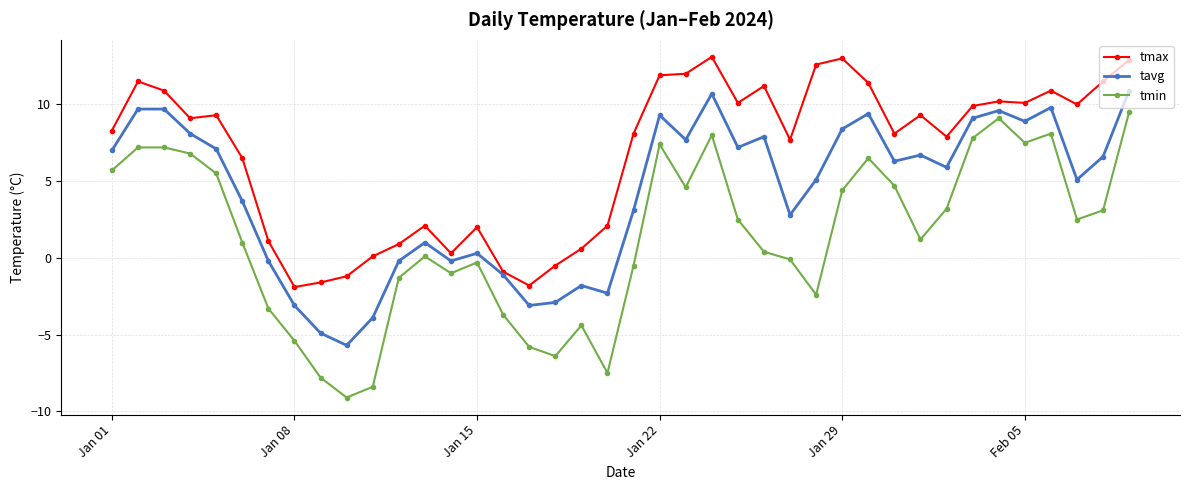

What is the value of the tmin point at the 4th from the left?

6.8